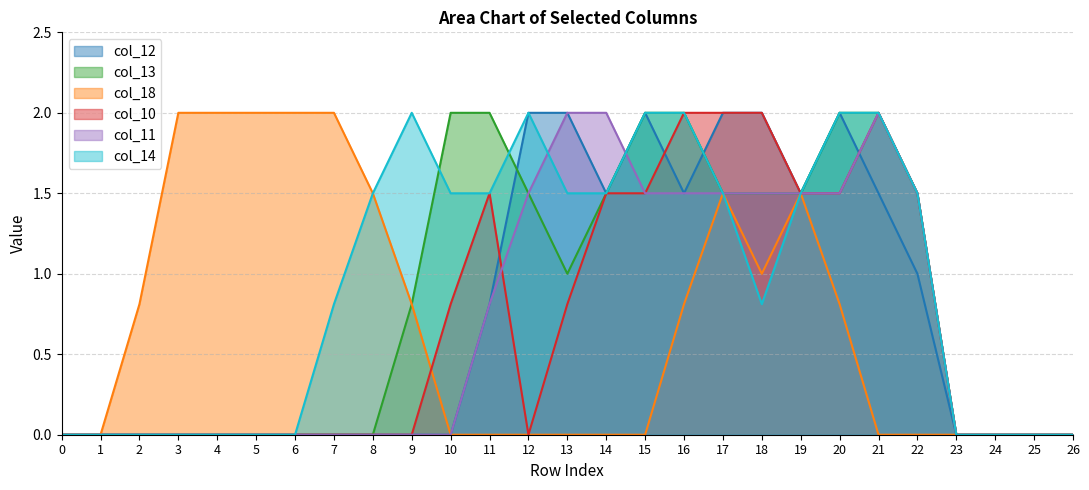

Does the chart display data point markers on the line(s)?

No